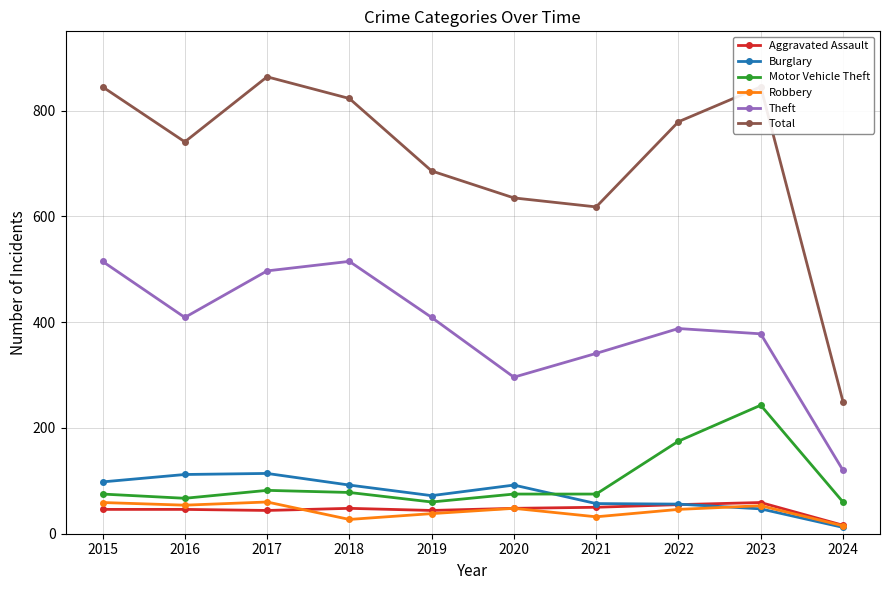

At how many categories does at least one series exceed 328?

9